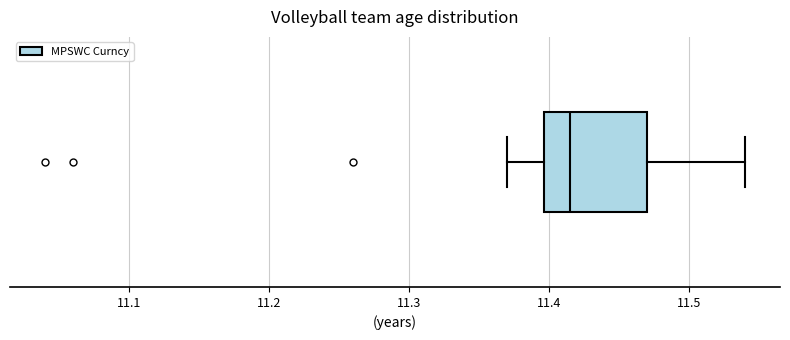

Transcribe this box plot: give where the median line is, the range the box spans, and where the two whiskers end, as read against the x-axis. The values are not printed on the chart, so give them approximately, as read against the axis.

median 11.42, box 11.40 to 11.47, whiskers 11.37 to 11.54